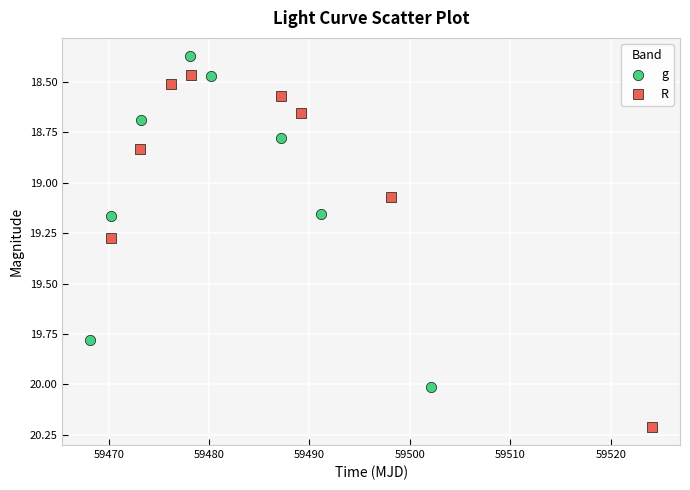

Which series reaches the minimum Y coordinate?

g